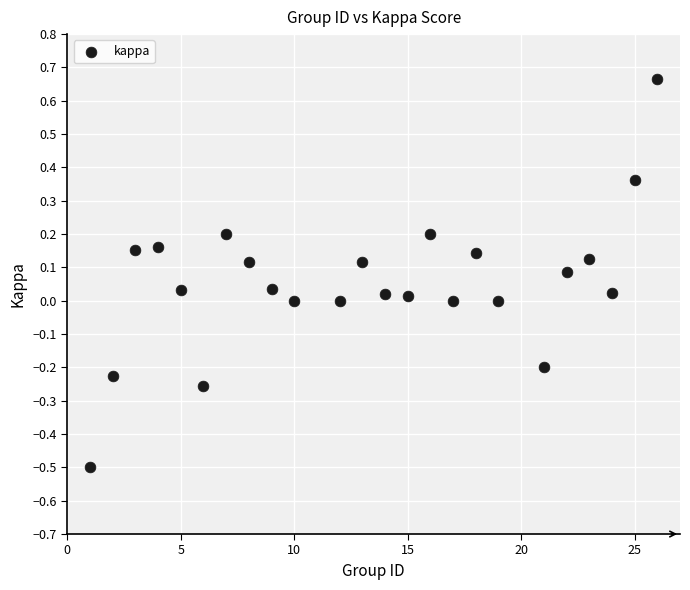

What is the range of Y values (max minus min)?

1.2